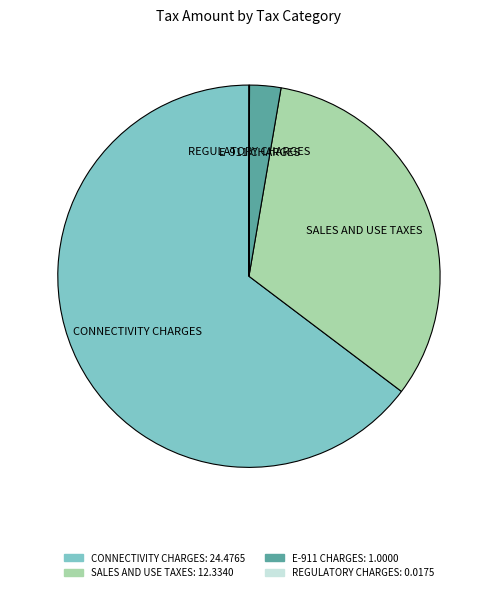

Combined, do E-911 CHARGES and CONNECTIVITY CHARGES account for over 50%?

Yes